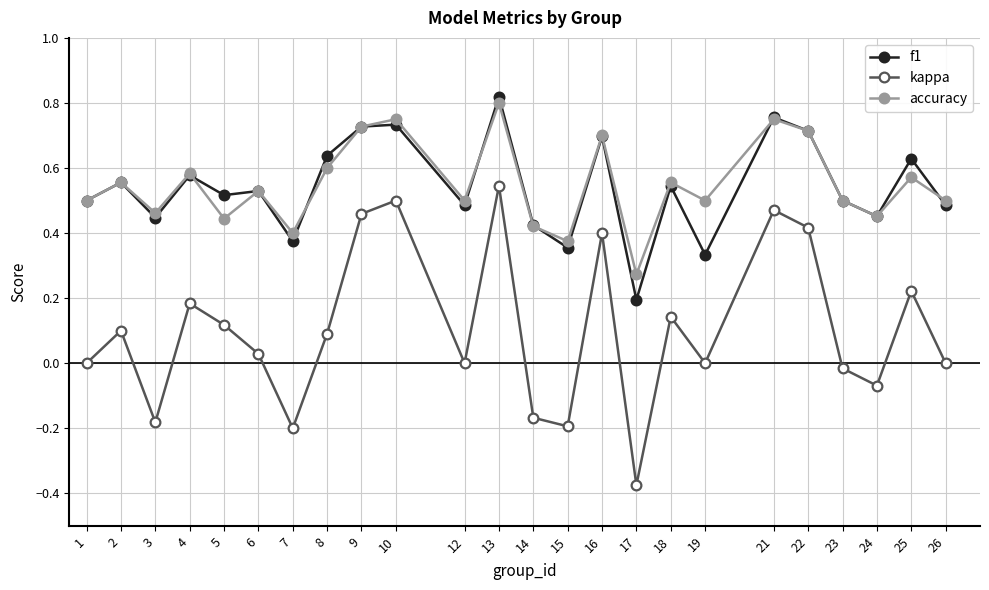

Which series changed the most between 13 and 24?

kappa